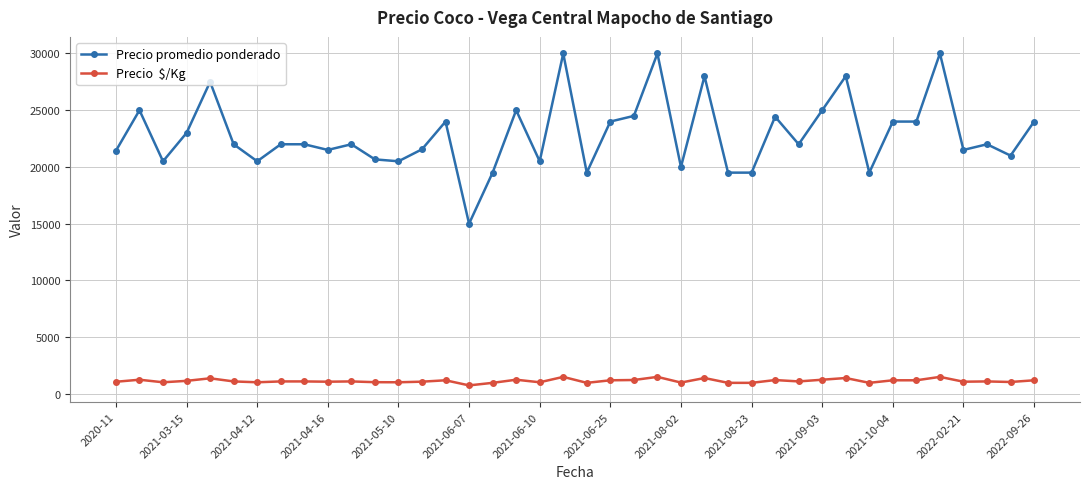

What is the smallest value displayed?

750